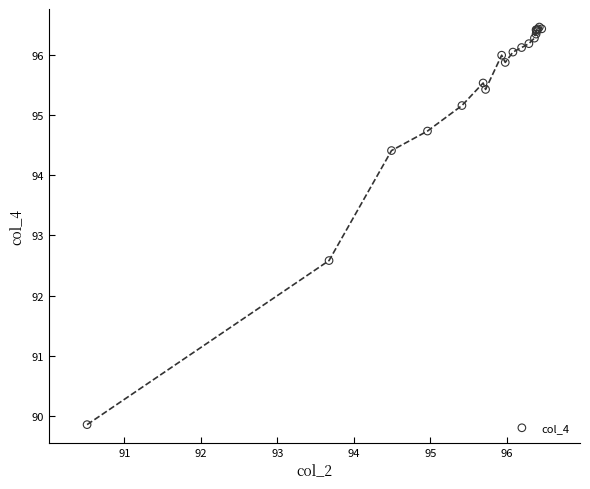

What Y value in the scatter plot is closest to 93?

92.6